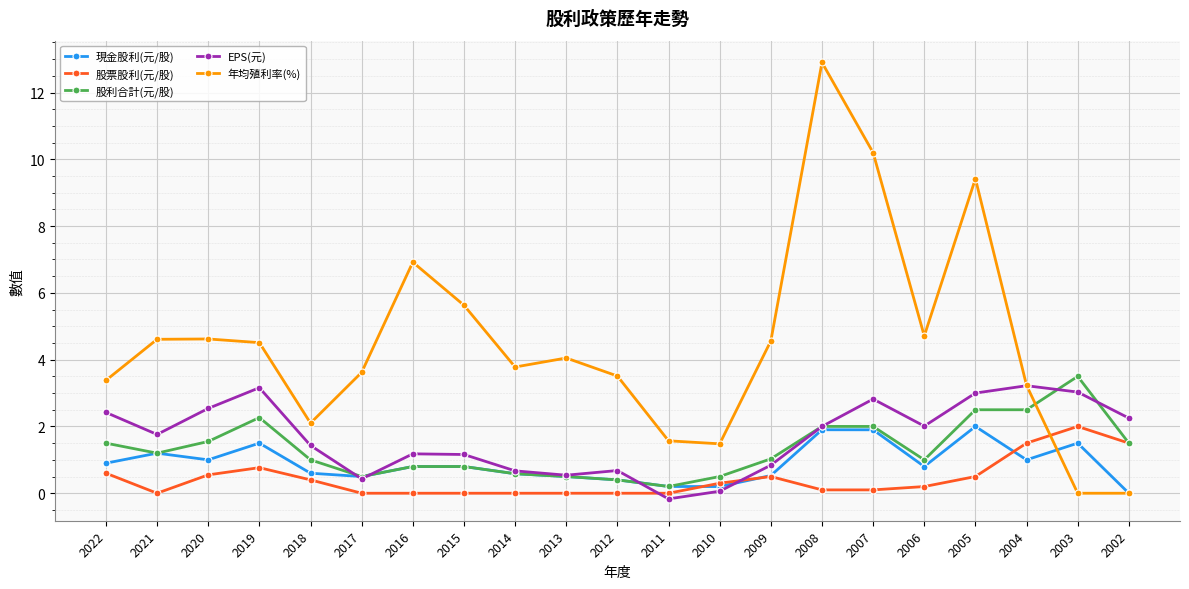

What is the value of the 現金股利(元/股) point at the 4th from the left?

1.5